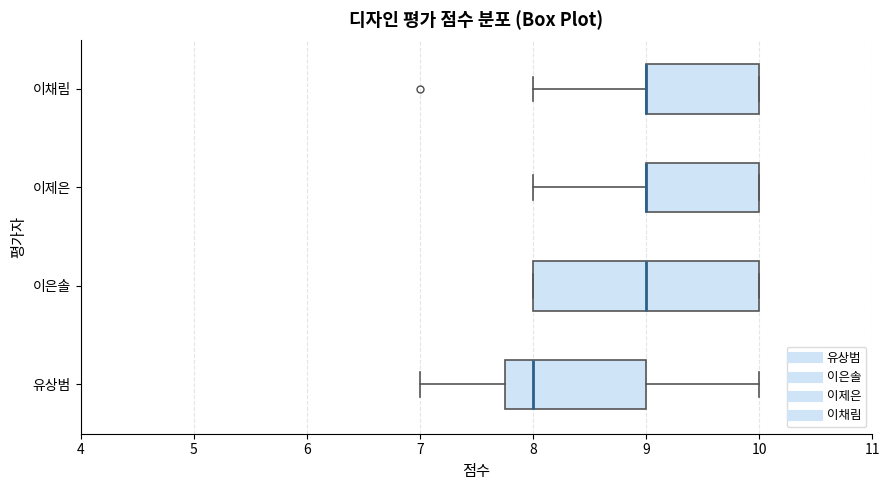

Reading bottom to top, transcribe this box plot: for each box, give where its median line is, the range the box spans, and where its two whiskers end, as read against the x-axis. The values are not printed on the chart, so give them approximately, as read against the axis.

유상범: median 8.0, box 7.8 to 9.0, whiskers 7.0 to 10.0
이은솔: median 9.0, box 8.0 to 10.0, whiskers 8.0 to 10.0
이제은: median 9.0 (drawn on the box's left edge), box 9.0 to 10.0, whiskers 8.0 to 10.0
이채림: median 9.0 (drawn on the box's left edge), box 9.0 to 10.0, whiskers 8.0 to 10.0